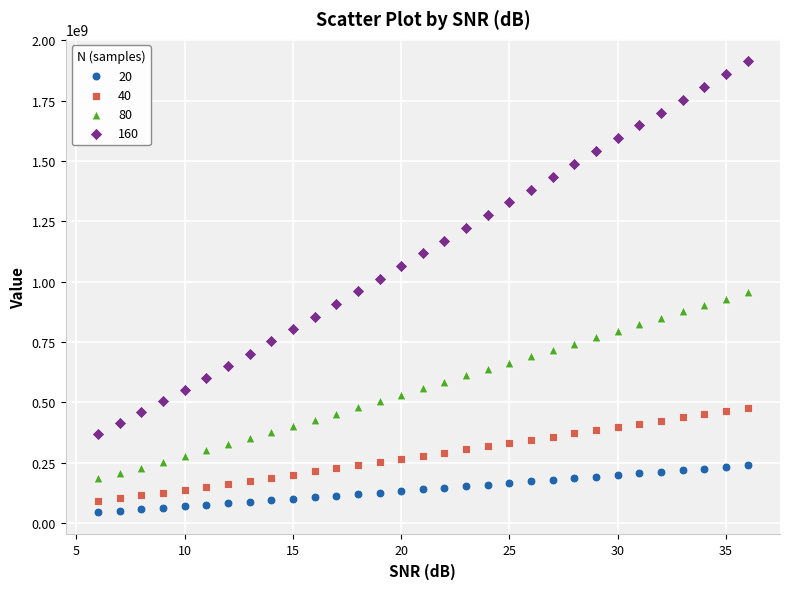

What is the X range (max minus min) for the scatter plot?

30.0